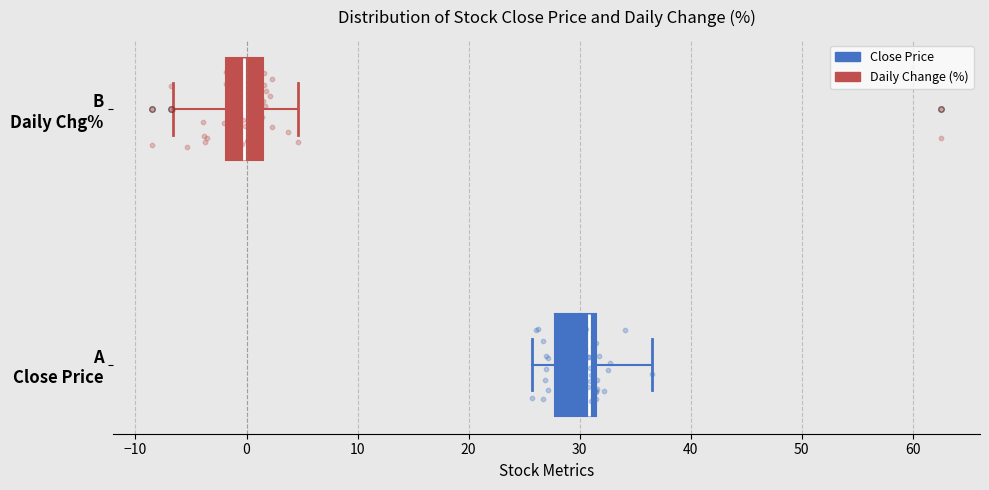

Which box has the furthest to the right median line?

A Close Price